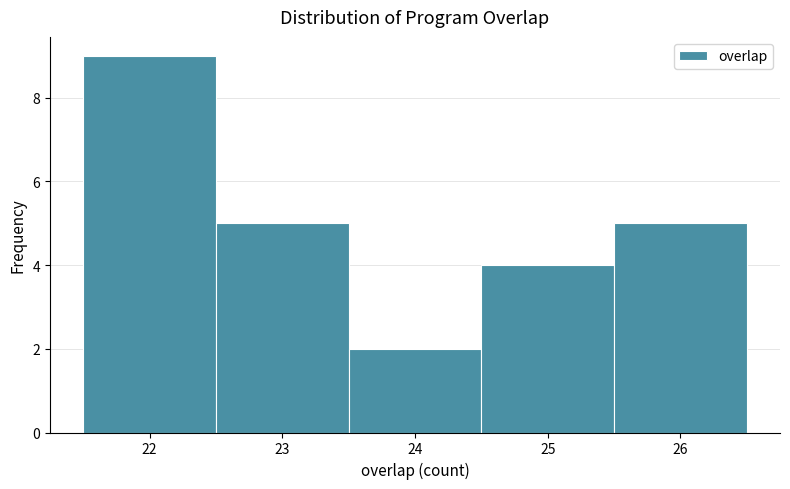

Over which range of the x-axis is the bar tallest?

21.5 to 22.5